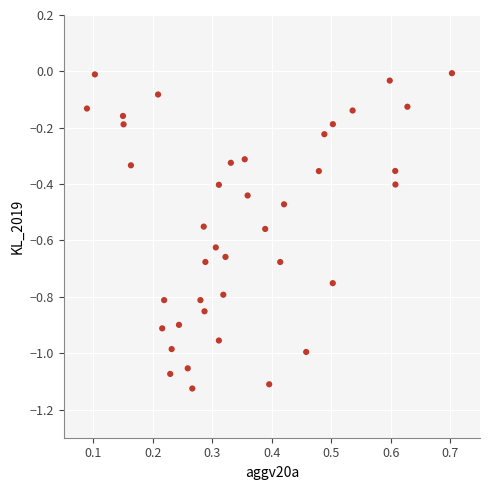

What is the range of X values (max minus min)?

0.6